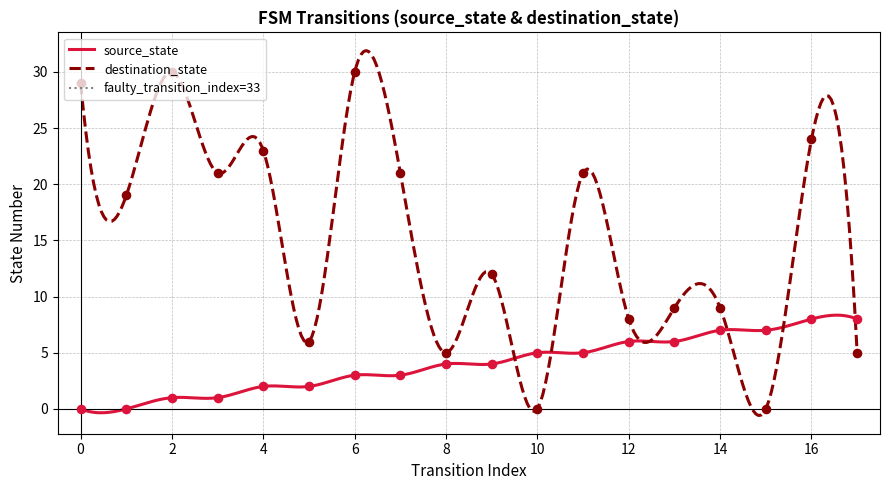

Which series reaches the maximum Y coordinate?

destination_state